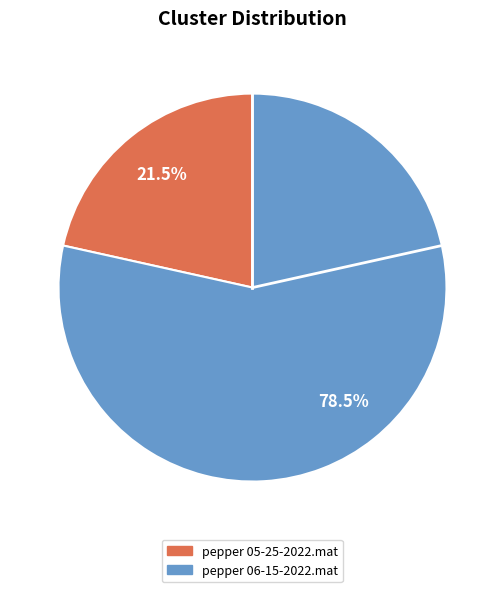

Combined, do pepper 06-15-2022.mat and pepper 05-25-2022.mat account for over 50%?

Yes